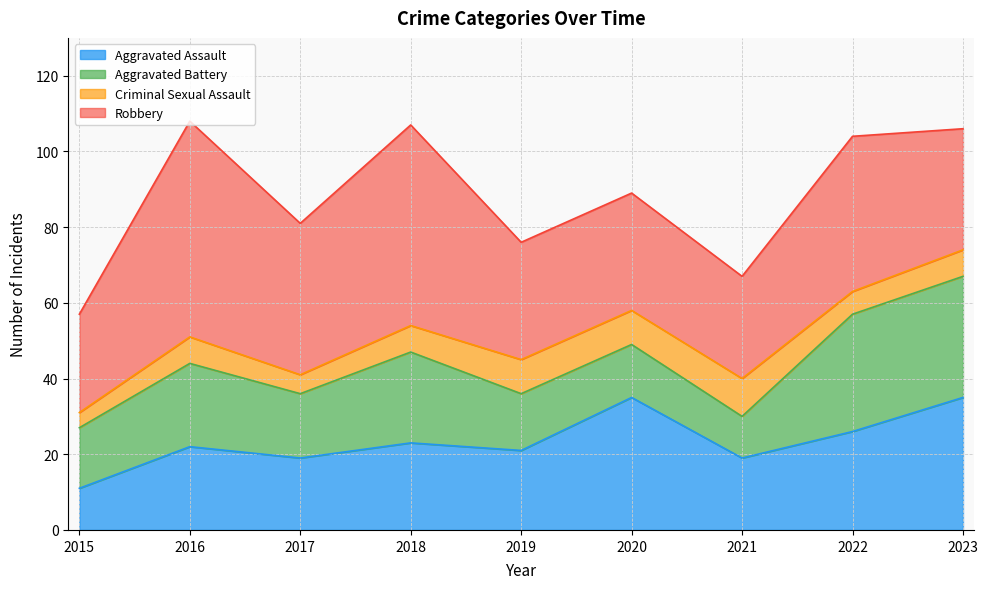

Reading left to right, extract all data points from this chart.

Aggravated Assault: 11	22	19	23	21	35	19	26	35
Aggravated Battery: 16	22	17	24	15	14	11	31	32
Criminal Sexual Assault: 4	7	5	7	9	9	10	6	7
Robbery: 26	57	40	53	31	31	27	41	32